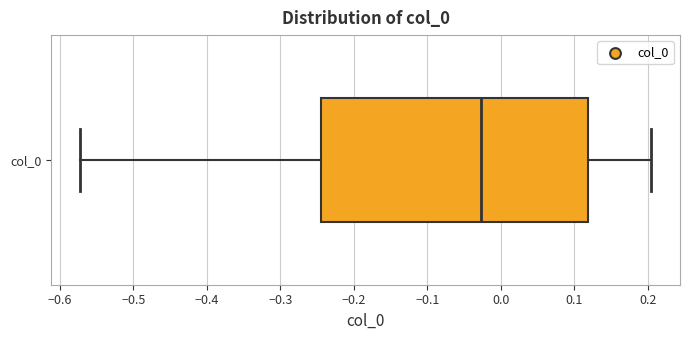

Transcribe this box plot: give where the median line is, the range the box spans, and where the two whiskers end, as read against the x-axis. The values are not printed on the chart, so give them approximately, as read against the axis.

median -0.03, box -0.24 to 0.12, whiskers -0.57 to 0.20